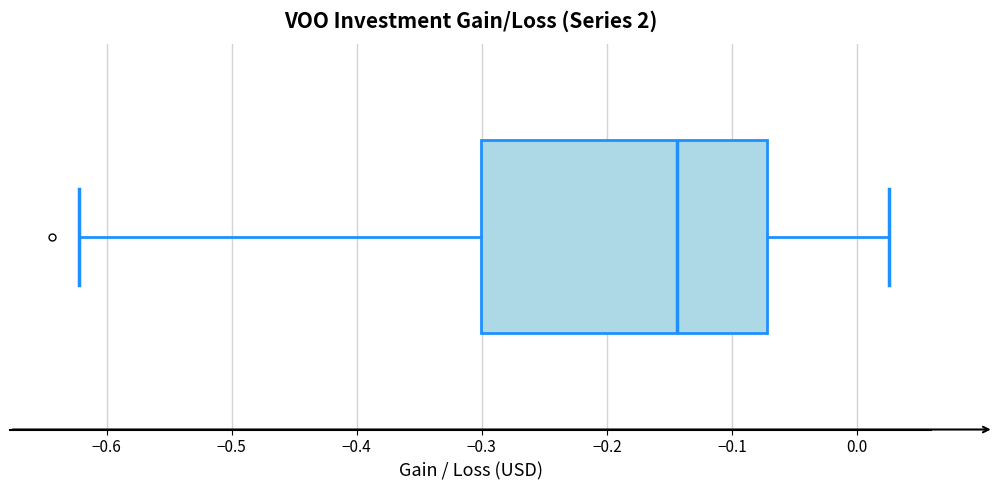

Transcribe this box plot: give where the median line is, the range the box spans, and where the two whiskers end, as read against the x-axis. The values are not printed on the chart, so give them approximately, as read against the axis.

median -0.14, box -0.30 to -0.07, whiskers -0.62 to 0.03